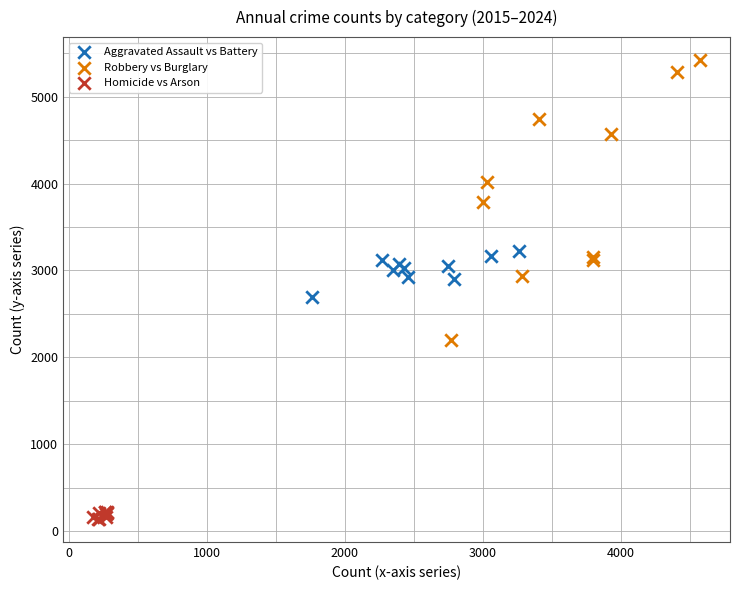

Which series reaches the minimum Y coordinate?

Homicide vs Arson